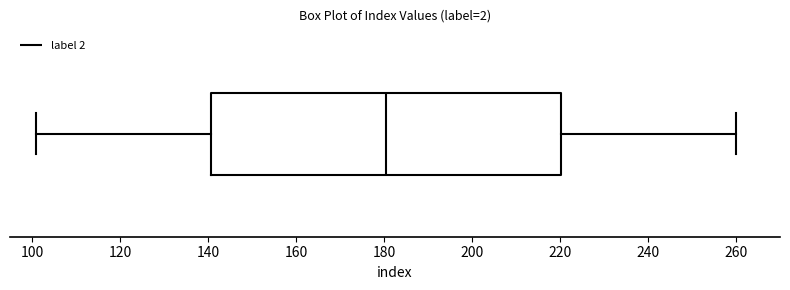

Transcribe this box plot: give where the median line is, the range the box spans, and where the two whiskers end, as read against the x-axis. The values are not printed on the chart, so give them approximately, as read against the axis.

median 180, box 140 to 220, whiskers 102 to 260